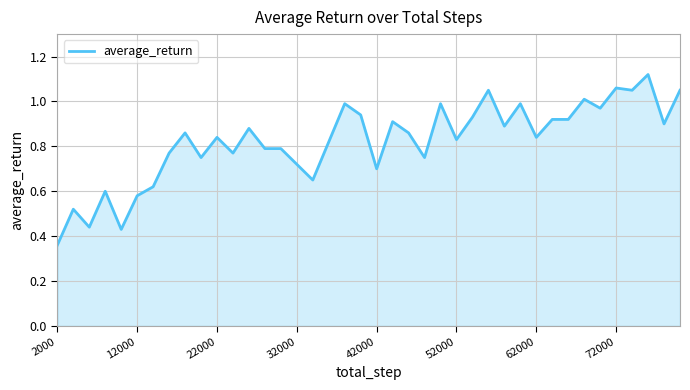

At which category does the chart reach its minimum across all series?

2000